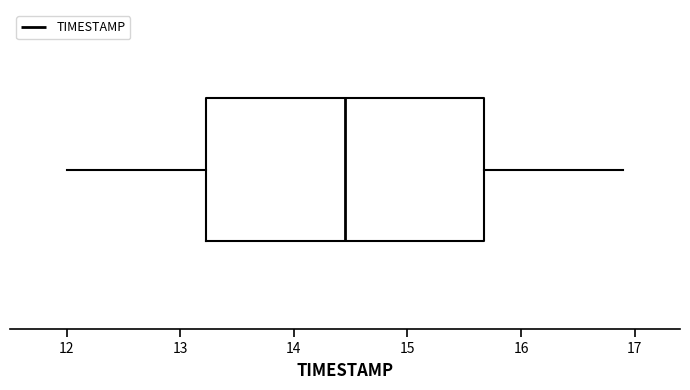

Where does the median line of the box sit on the x-axis? The values are not printed on the chart, so give them approximately, as read against the axis.

14.5